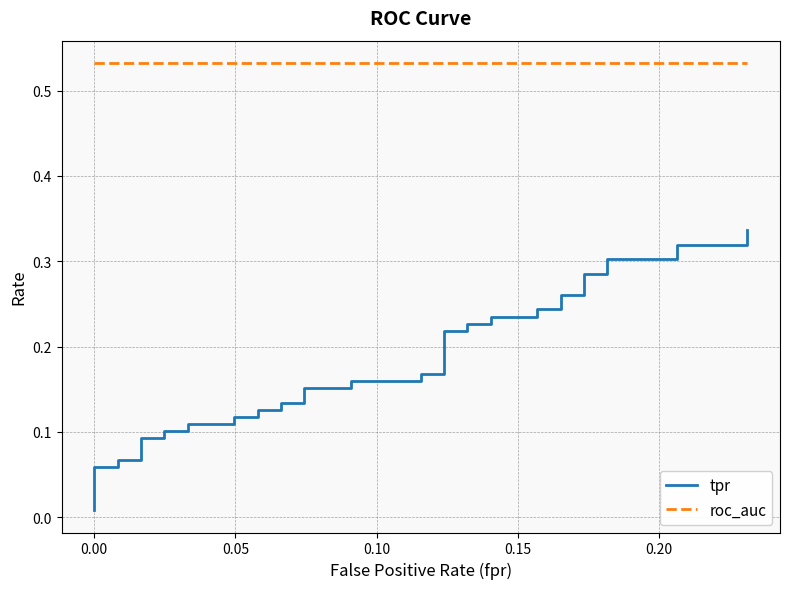

Reading left to right, extract all data points from this chart.

tpr: 0.0	0.1	0.1	0.1	0.1	0.1	0.1	0.1	0.1	0.1	0.1	0.1	0.1	0.1	0.1	0.1	0.1	0.2	0.2	0.2	0.2	0.2	0.2	0.2	0.2	0.2	0.2	0.2	0.2	0.2	0.2	0.3	0.3	0.3	0.3	0.3	0.3	0.3	0.3	0.3
roc_auc: 0.5	0.5	0.5	0.5	0.5	0.5	0.5	0.5	0.5	0.5	0.5	0.5	0.5	0.5	0.5	0.5	0.5	0.5	0.5	0.5	0.5	0.5	0.5	0.5	0.5	0.5	0.5	0.5	0.5	0.5	0.5	0.5	0.5	0.5	0.5	0.5	0.5	0.5	0.5	0.5